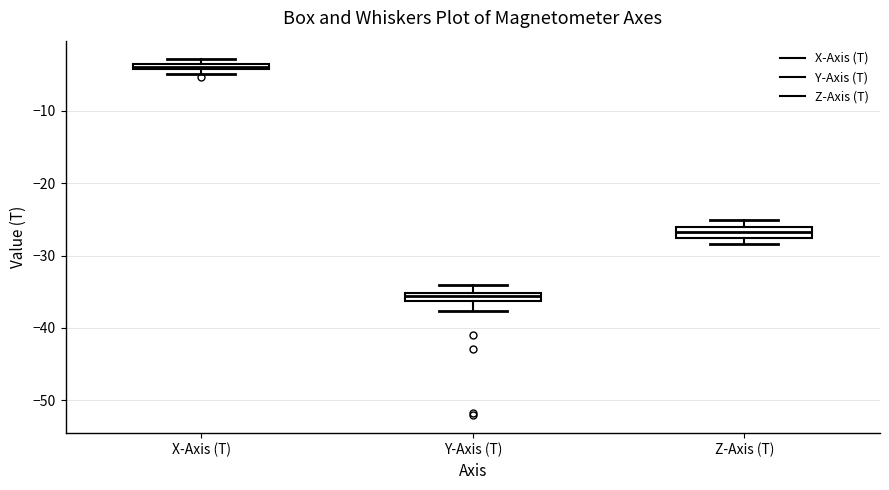

Which box's median line is the lowest?

Y-Axis (T)